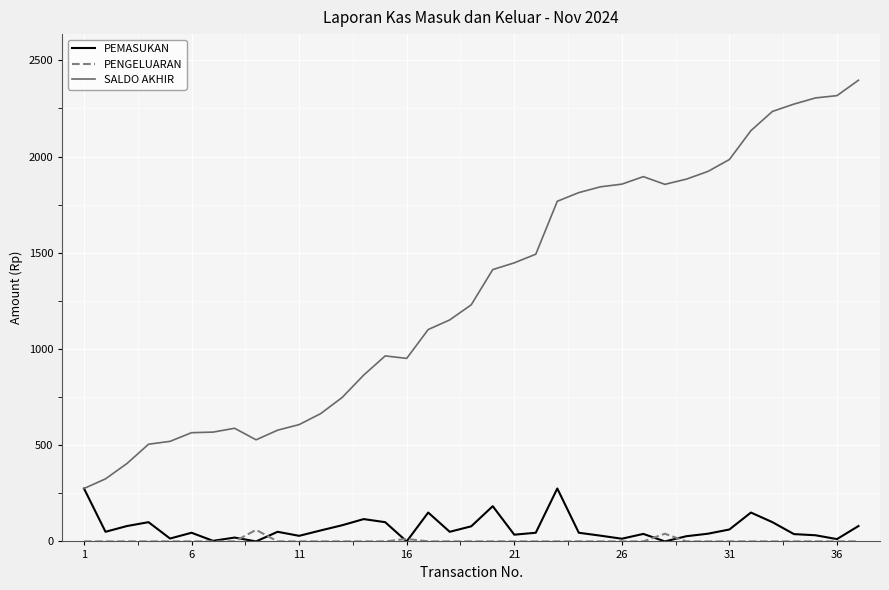

Which series has the largest total across all categories?

SALDO AKHIR